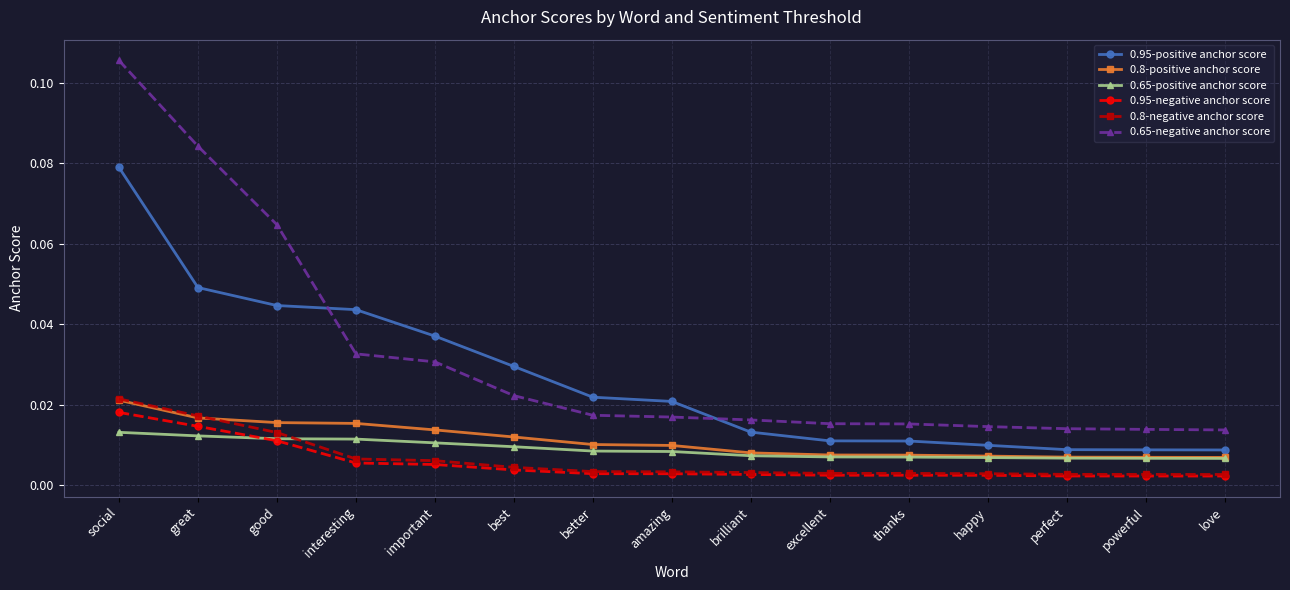

How many data points does each series have?

15